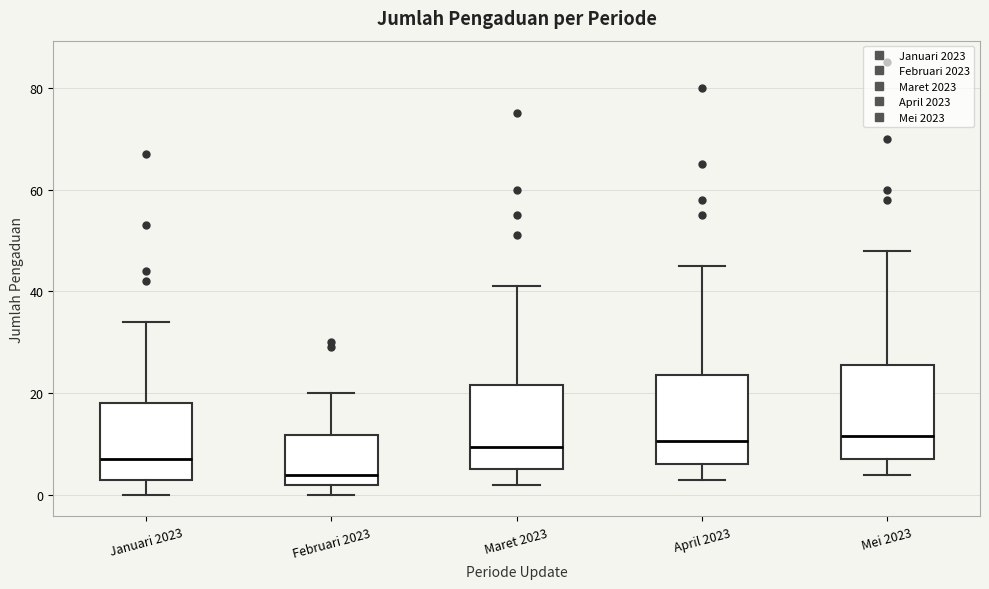

Where is the upper edge of the box for Mei 2023 on the y-axis? The values are not printed on the chart, so give them approximately, as read against the axis.

26